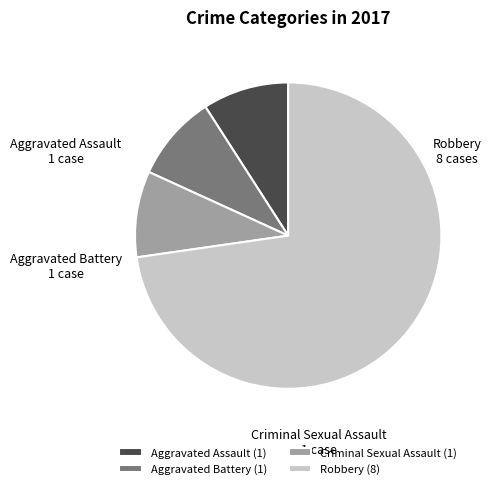

The Robbery slice represents 86% of the pie. True or false?

False